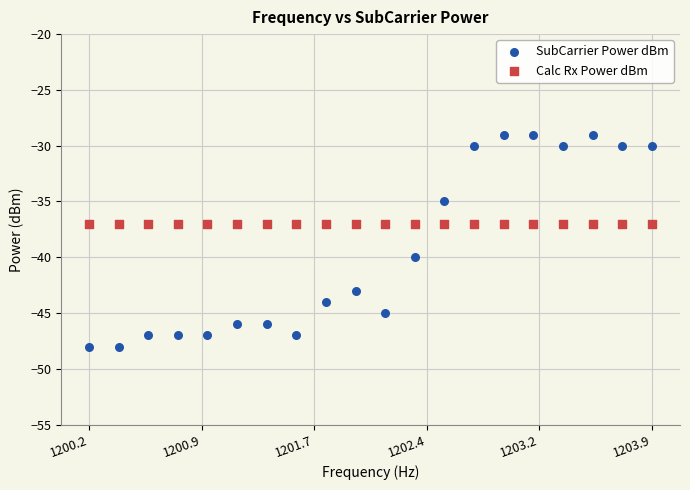

Which series contains the highest Y value?

SubCarrier Power dBm